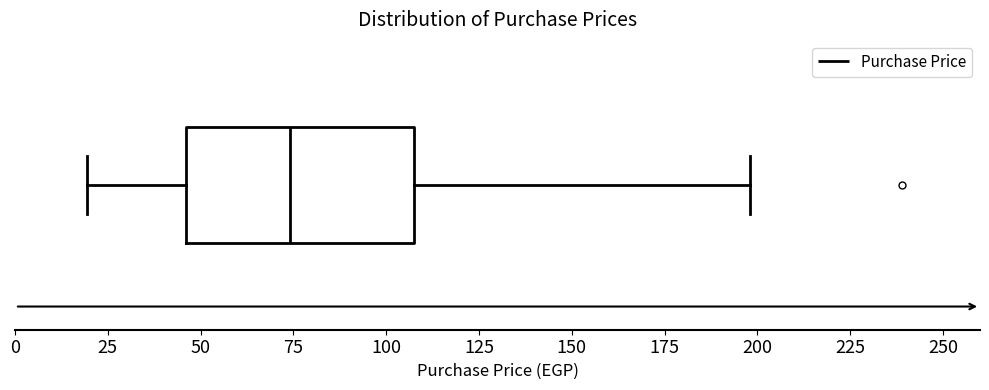

Read this box plot against the x-axis: the position of the median line, the range covered by the box, and the ends of both whiskers. The values are not printed on the chart, so give them approximately, as read against the axis.

median 75, box 45 to 110, whiskers 20 to 200